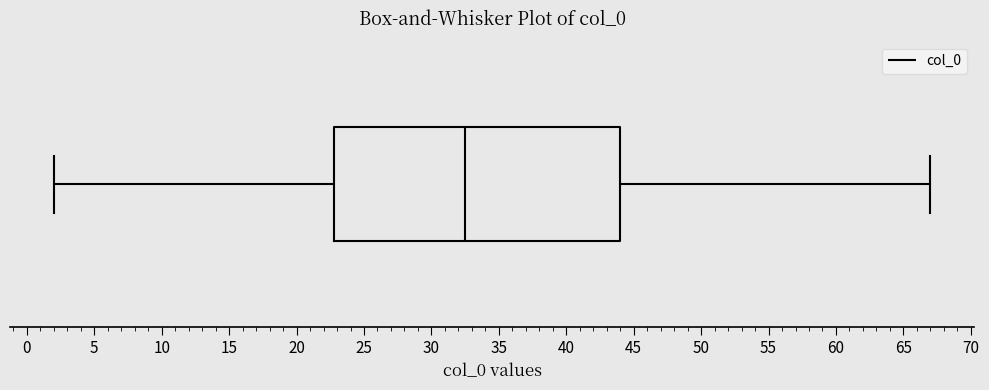

Where does the left whisker of the box end on the x-axis? The values are not printed on the chart, so give them approximately, as read against the axis.

2.0